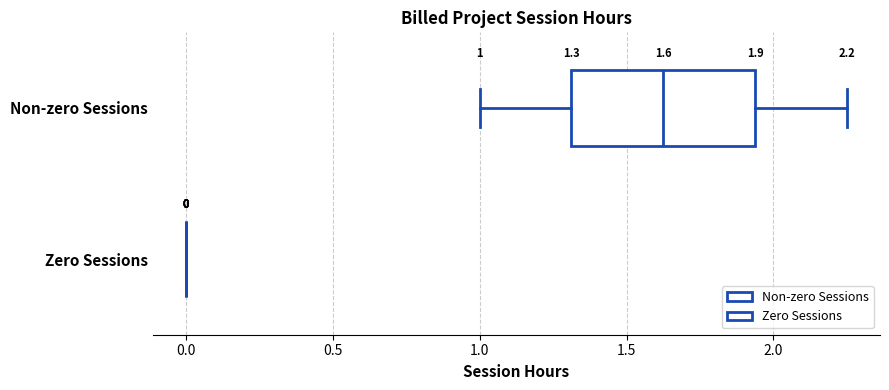

Which box is the widest, from its left edge to its right edge?

Non-zero Sessions